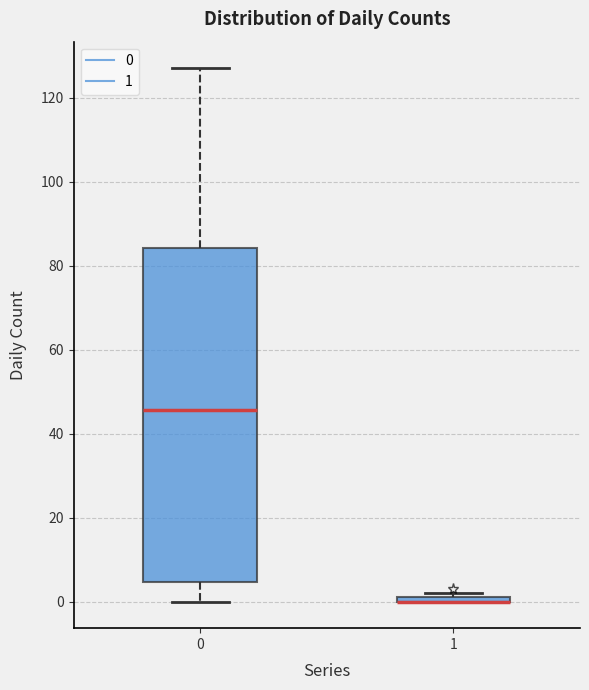

Which box is the tallest, from its lower edge to its upper edge?

0